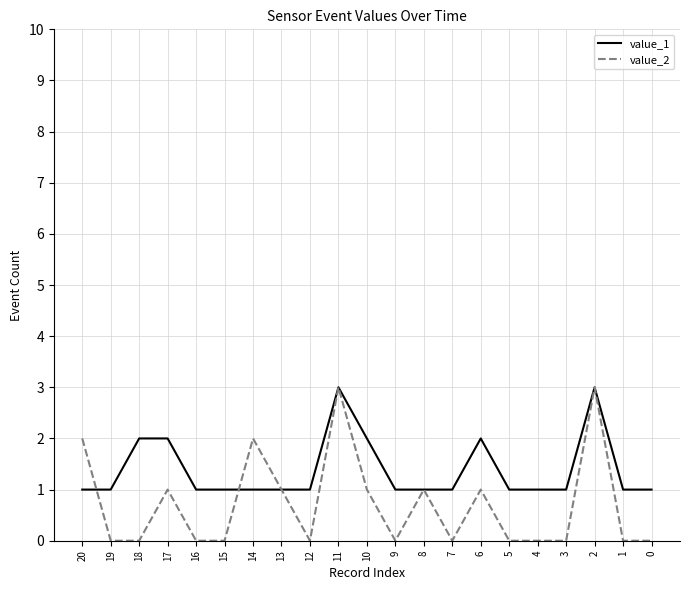

How many lines are shown in the chart?

2